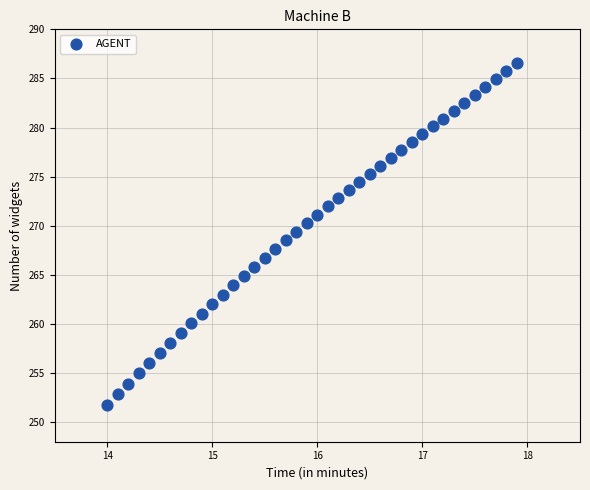

What is the range of Y values (max minus min)?

34.8